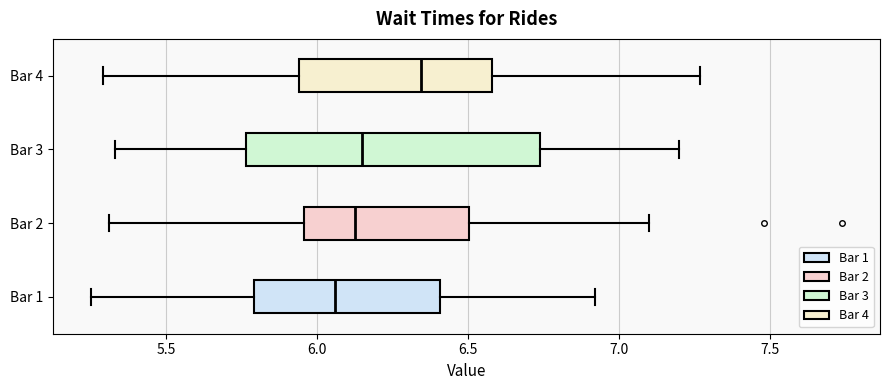

Reading bottom to top, transcribe this box plot: for each box, give where its median line is, the range the box spans, and where its two whiskers end, as read against the x-axis. The values are not printed on the chart, so give them approximately, as read against the axis.

Bar 1: median 6.05, box 5.80 to 6.40, whiskers 5.25 to 6.90
Bar 2: median 6.15, box 5.95 to 6.50, whiskers 5.30 to 7.10
Bar 3: median 6.15, box 5.75 to 6.75, whiskers 5.35 to 7.20
Bar 4: median 6.35, box 5.95 to 6.60, whiskers 5.30 to 7.25